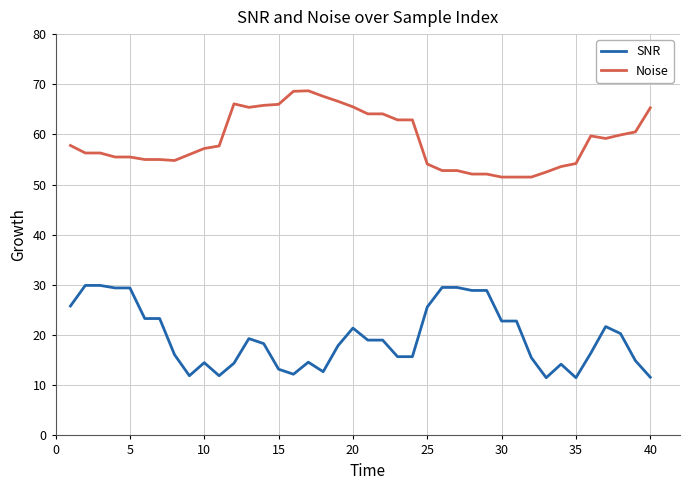

What is the greatest value displayed?

68.7